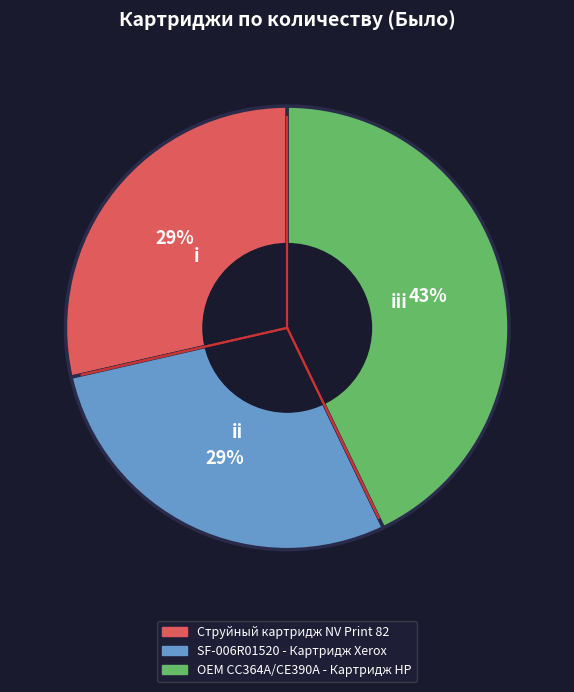

To the nearest percent, what percentage of the pie is OEM CC364A/CE390A - Картридж HP?

43%